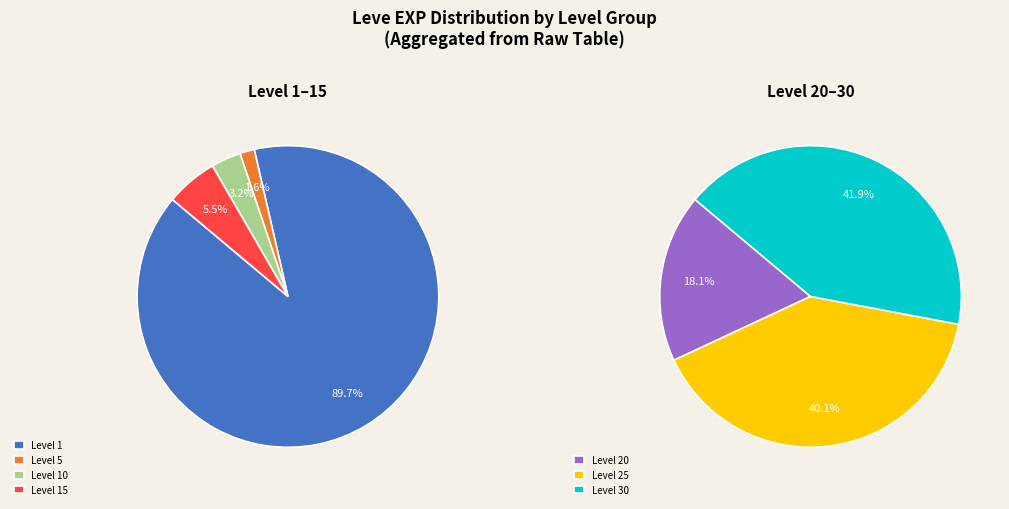

Which has a higher value, Level 5 or Level 5?

Level 5